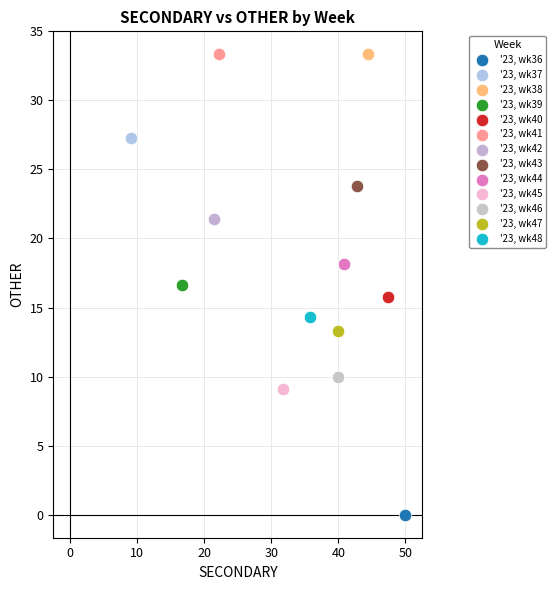

What are all the series names shown in the legend?

'23, wk36, '23, wk37, '23, wk38, '23, wk39, '23, wk40, '23, wk41, '23, wk42, '23, wk43, '23, wk44, '23, wk45, '23, wk46, '23, wk47, '23, wk48